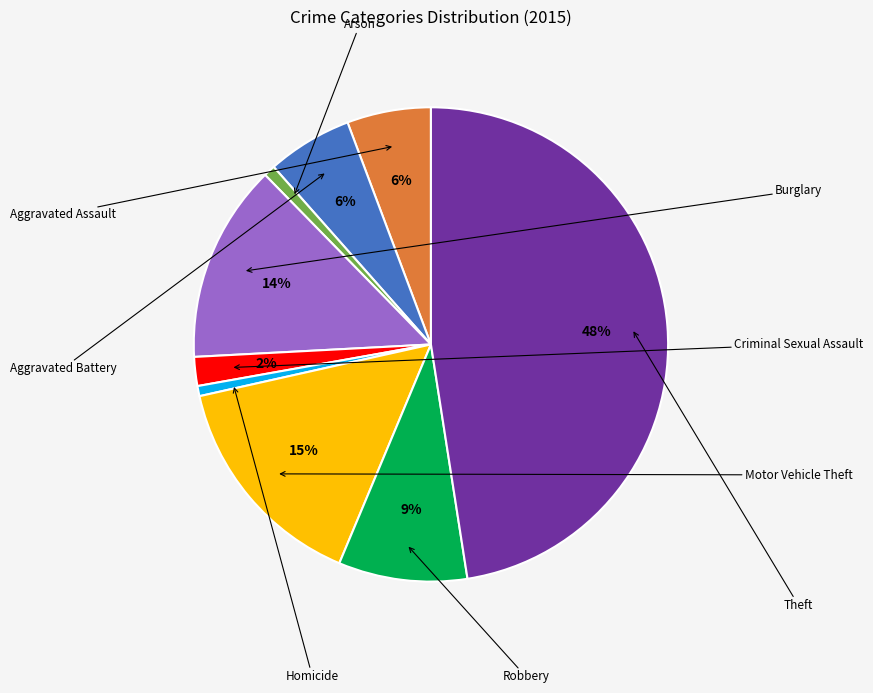

True or false: Criminal Sexual Assault accounts for 9% of the total.

False